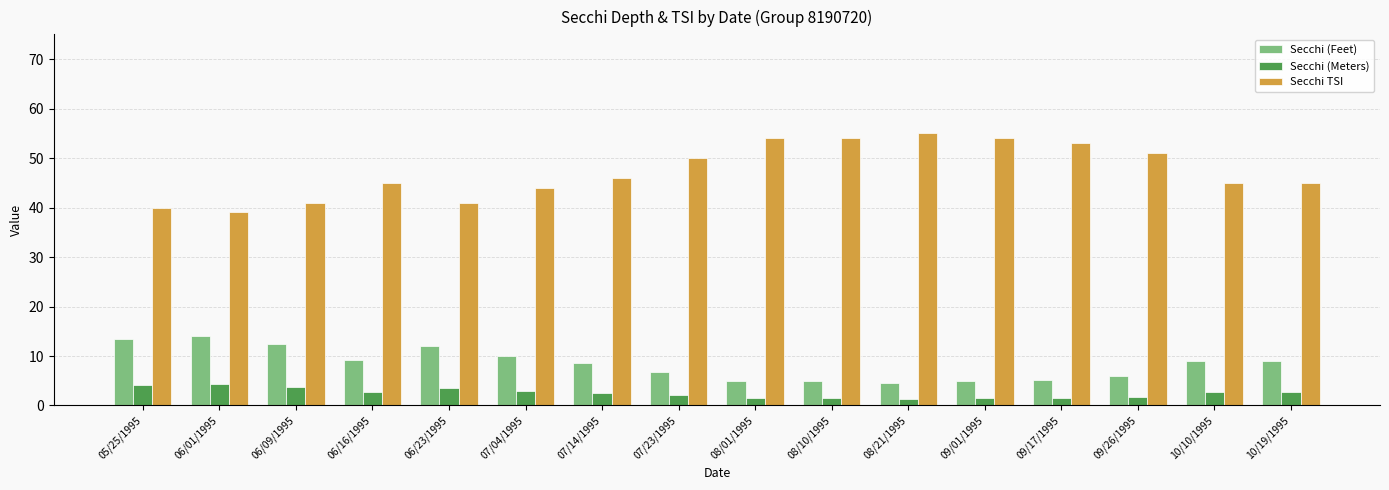

What are all the series names shown in the legend?

Secchi (Feet), Secchi (Meters), Secchi TSI